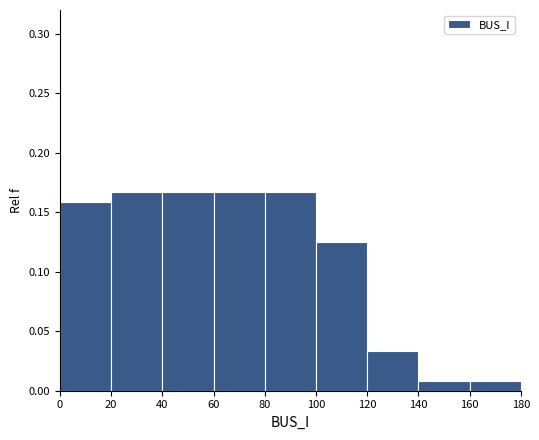

What is the height of the bar covering 100 to 120 on the x-axis? The values are not printed on the chart, so give them approximately, as read against the axis.

0.125